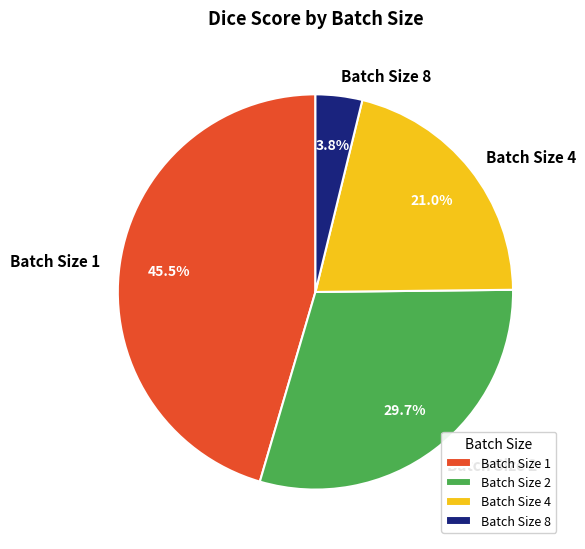

Rank the categories by value from highest to lowest.

Batch Size 1, Batch Size 2, Batch Size 4, Batch Size 8